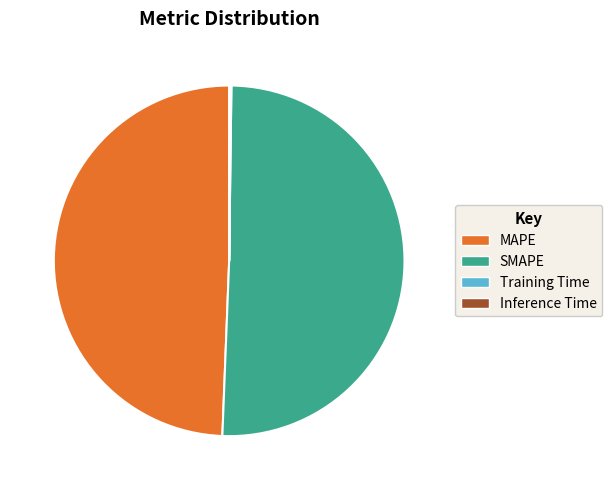

Is the sum of SMAPE and MAPE greater than half?

Yes